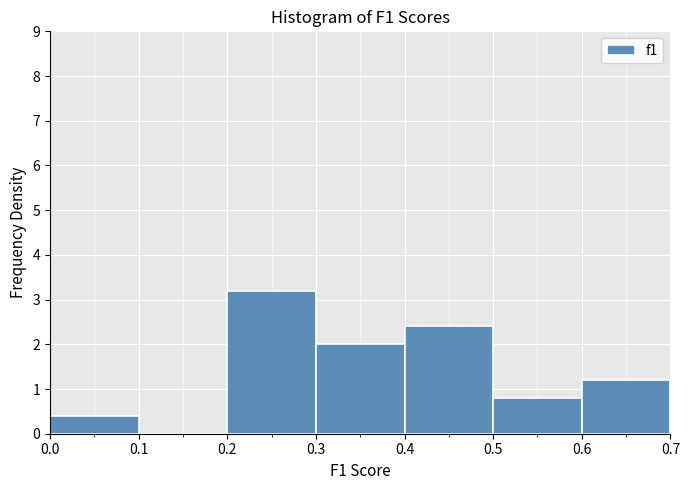

Over which range of the x-axis is the bar tallest?

0.2 to 0.3